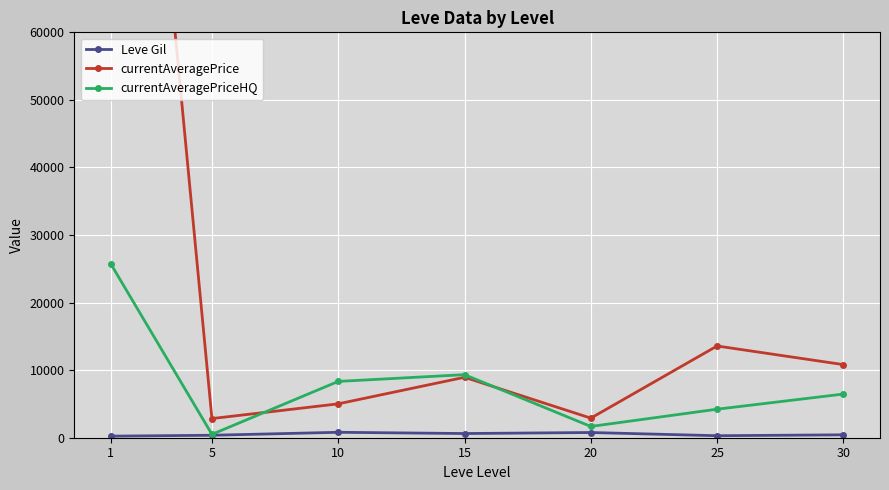

At which label is currentAveragePriceHQ closest to 13101?

15